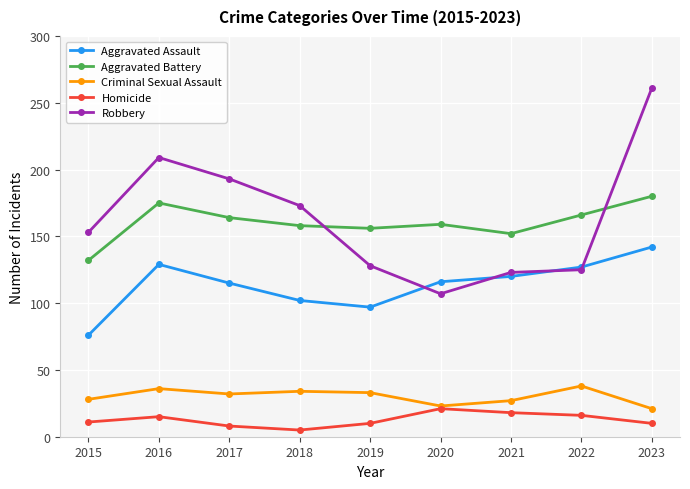

The Homicide series shows 11 at 2015. True or false?

True